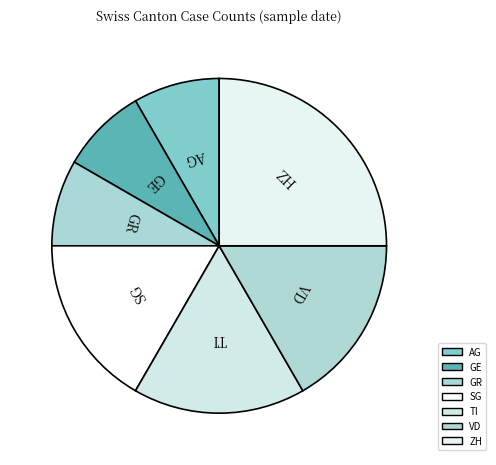

Count the number of slices in the pie.

7